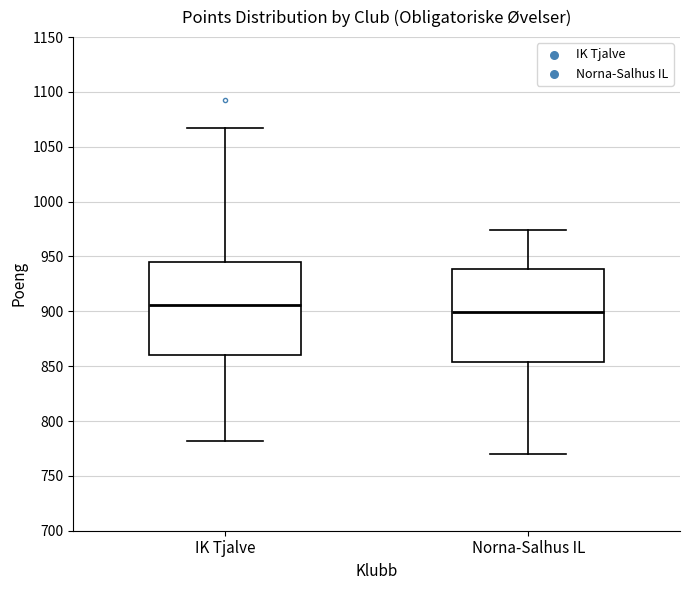

Which box's median line is the highest?

IK Tjalve